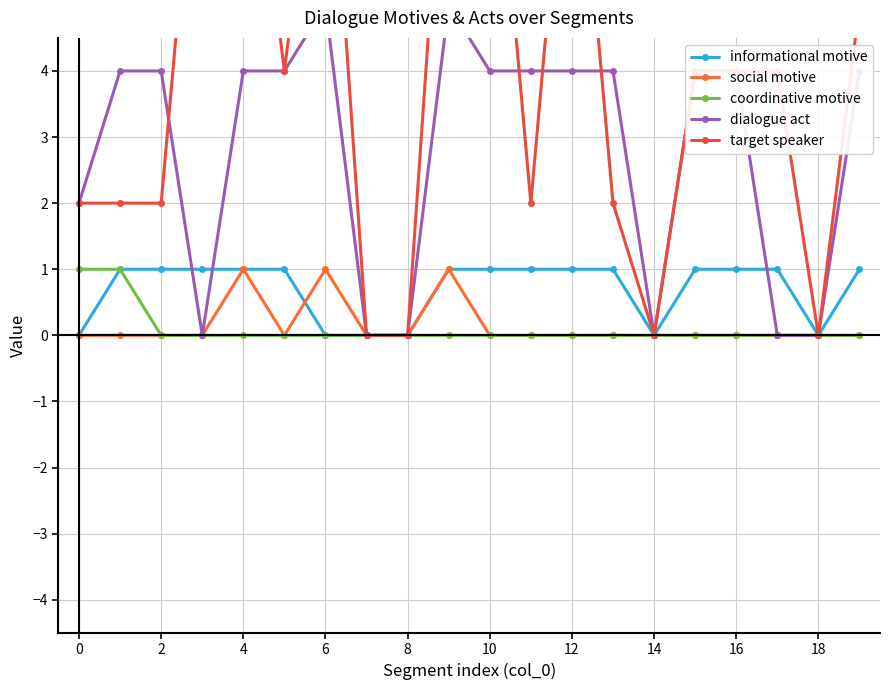

Is it true that informational motive equals 0 at 14?

True